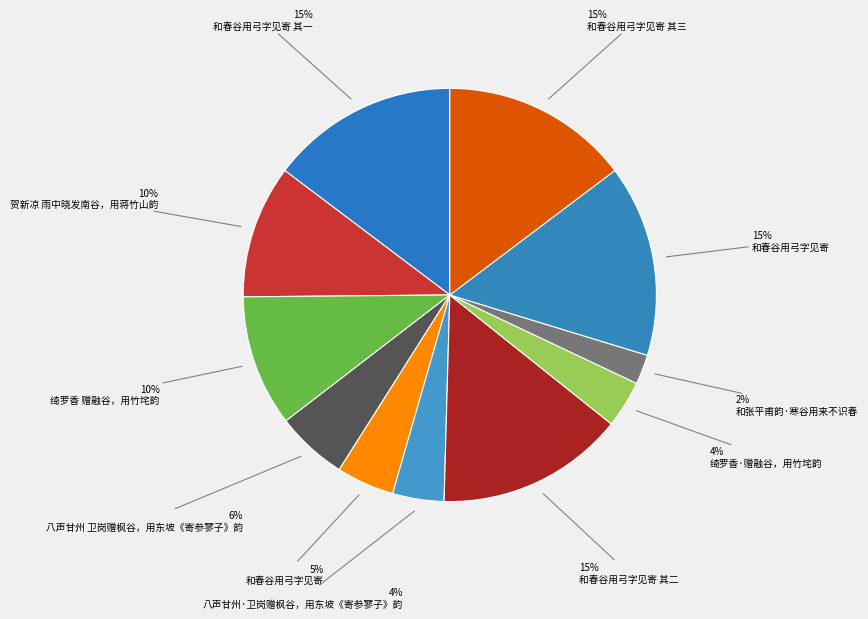

Combined, do 15% 和春谷用弓字见寄 其三 and 15% 和春谷用弓字见寄 其二 account for over 50%?

No